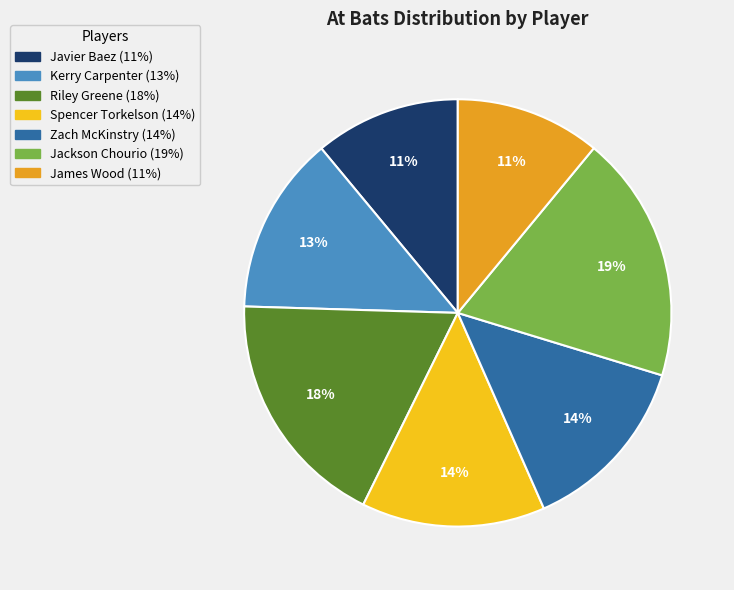

To the nearest percent, what is the average slice percentage?

14%